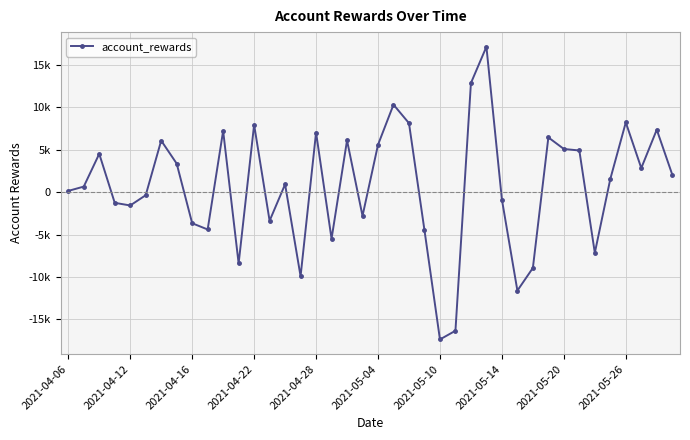

Does the chart have visible grid lines?

Yes